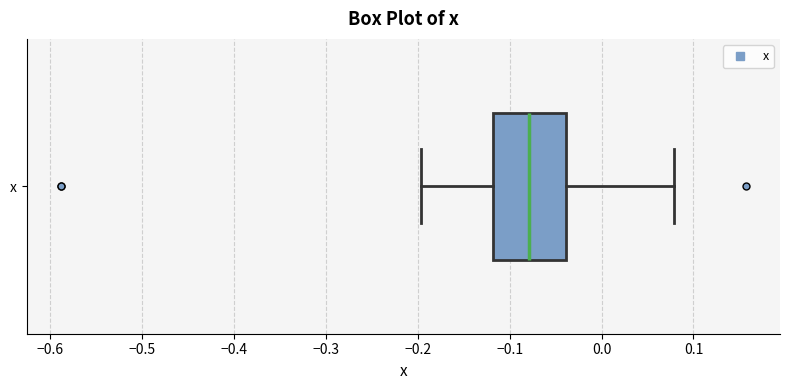

Transcribe this box plot: give where the median line is, the range the box spans, and where the two whiskers end, as read against the x-axis. The values are not printed on the chart, so give them approximately, as read against the axis.

median -0.08, box -0.12 to -0.04, whiskers -0.20 to 0.08